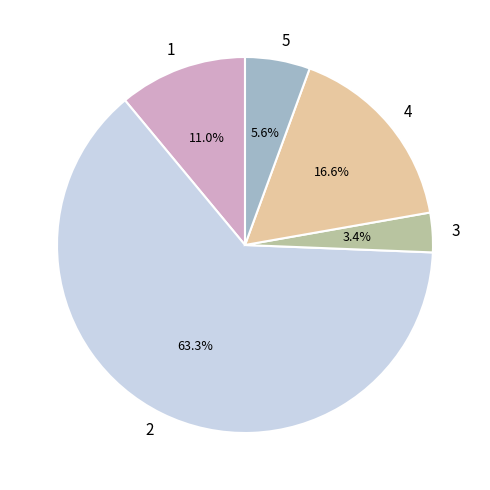

To the nearest percent, what is the average slice percentage?

20%